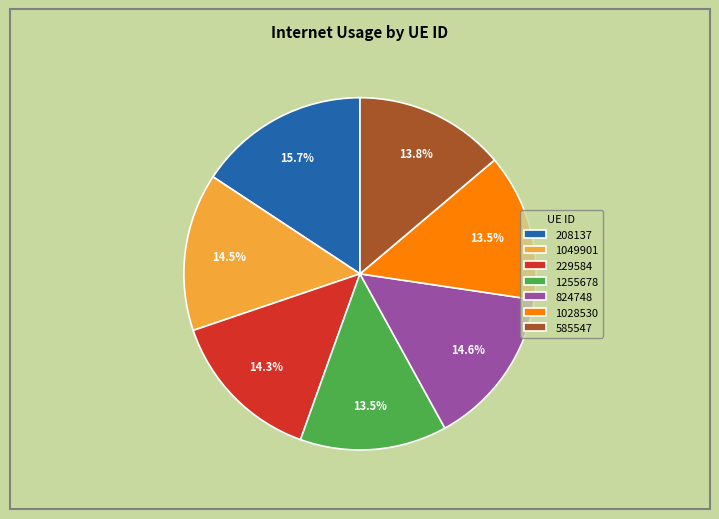

To the nearest percent, what is the difference between the largest and smallest slice percentages?

2%